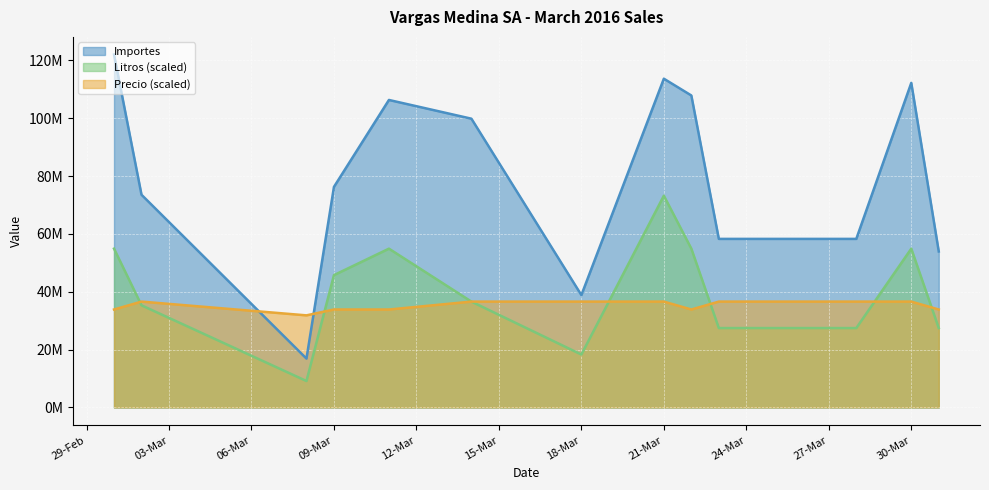

What are all the series names shown in the legend?

Importes, Litros (scaled), Precio (scaled)